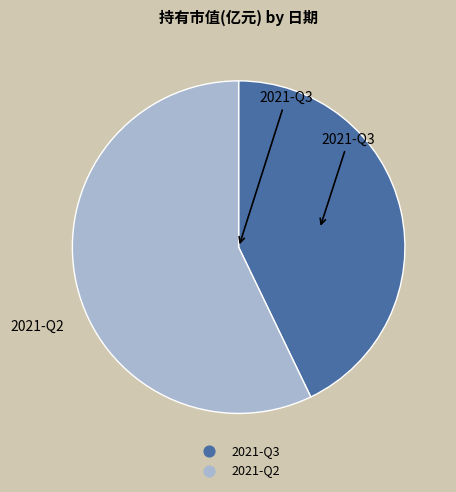

Does 2021-Q2 represent more than half of the total?

Yes